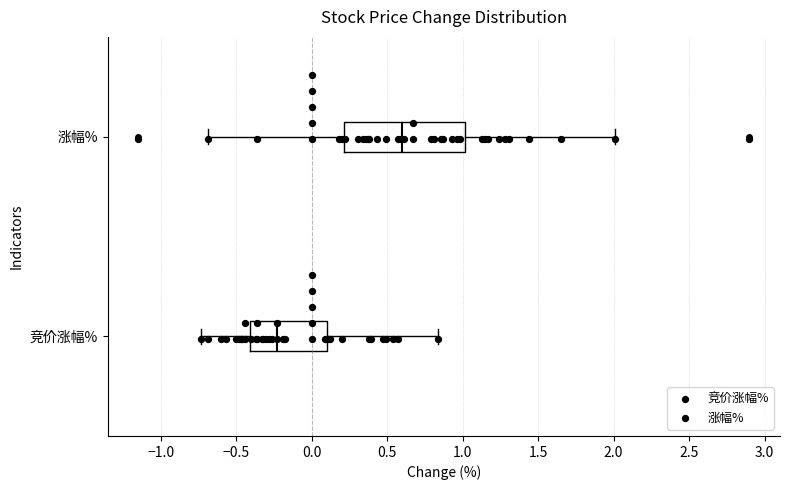

Reading bottom to top, transcribe this box plot: for each box, give where its median line is, the range the box spans, and where its two whiskers end, as read against the x-axis. The values are not printed on the chart, so give them approximately, as read against the axis.

竞价涨幅%: median -0.25, box -0.40 to 0.10, whiskers -0.75 to 0.85
涨幅%: median 0.60, box 0.20 to 1.00, whiskers -0.70 to 2.00